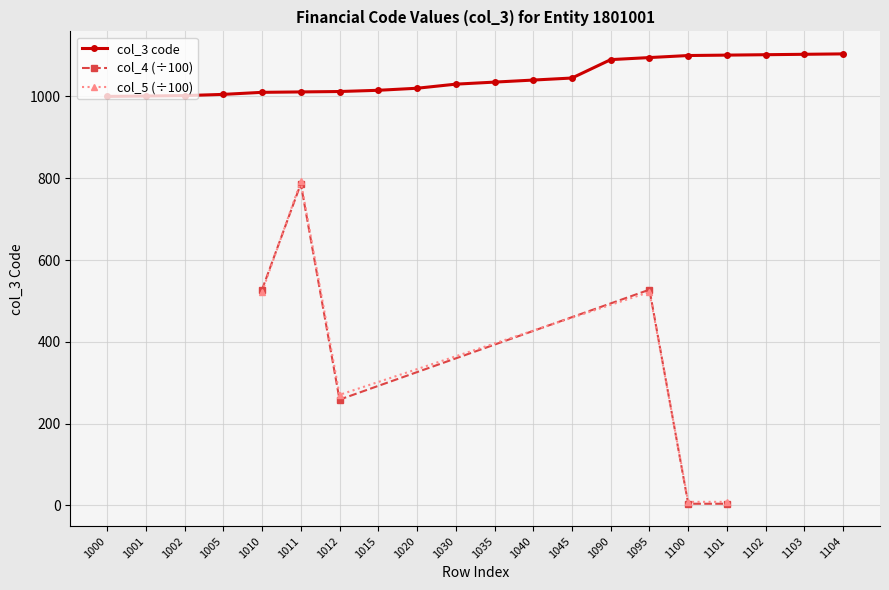

What is the ratio of the value at 1040 to the value at 1104?

0.9